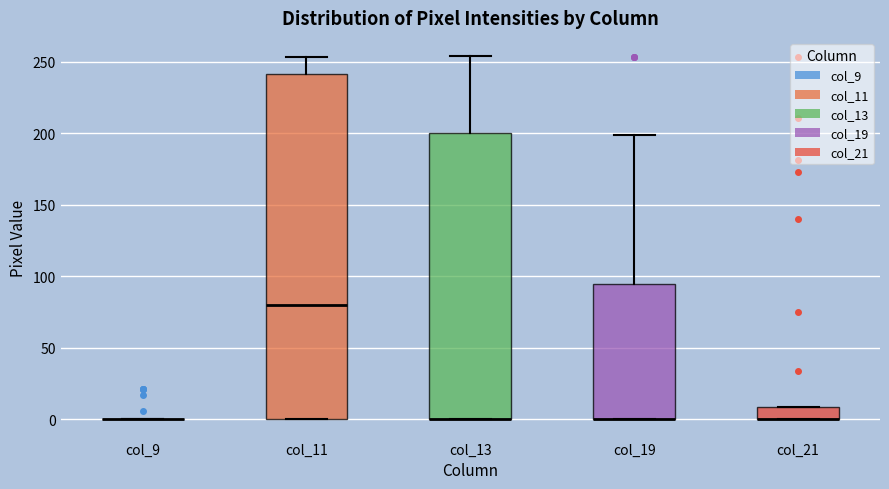

Reading left to right, transcribe this box plot: for each box, give where its median line is, the range the box spans, and where its two whiskers end, as read against the y-axis. The values are not printed on the chart, so give them approximately, as read against the axis.

col_9: box collapsed to a line at 0, whiskers 0 to 0
col_11: median 80, box 0 to 240, whiskers 0 to 255
col_13: median 0 (drawn on the box's lower edge), box 0 to 200, whiskers 0 to 255
col_19: median 0 (drawn on the box's lower edge), box 0 to 95, whiskers 0 to 200
col_21: median 0 (drawn on the box's lower edge), box 0 to 10, whiskers 0 to 10